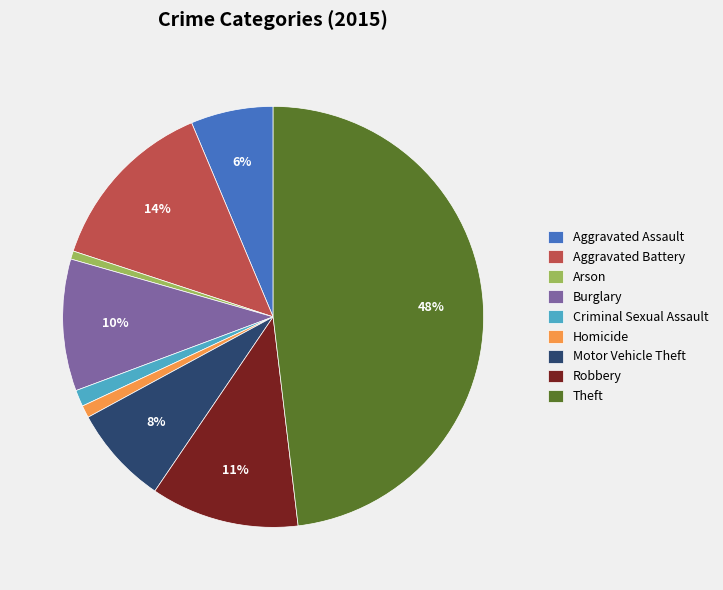

To the nearest percent, what is the average slice percentage?

11%